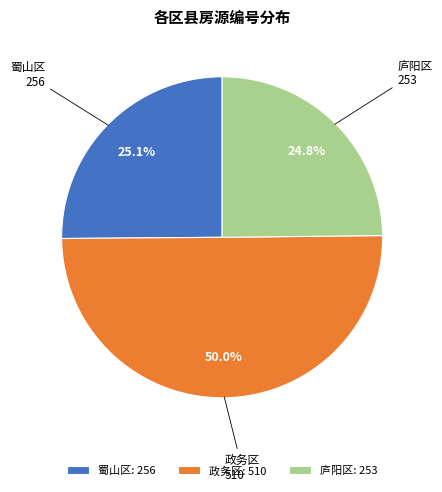

Which slice is the largest?

政务区: 510